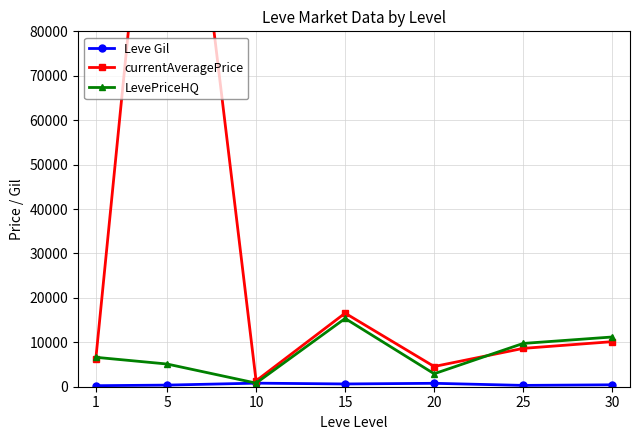

Reading left to right, what are all the values shown in this chart?

Leve Gil: 1=232.5	5=363.3	10=803.3	15=620.0	20=770.0	25=296.7	30=430.0
currentAveragePrice: 1=6285.7	5=167736.0	10=1326.5	15=16561.8	20=4551.7	25=8632.2	30=10143.0
LevePriceHQ: 1=6623.2	5=5111.2	10=813.3	15=15364.7	20=2917.5	25=9745.0	30=11195.2